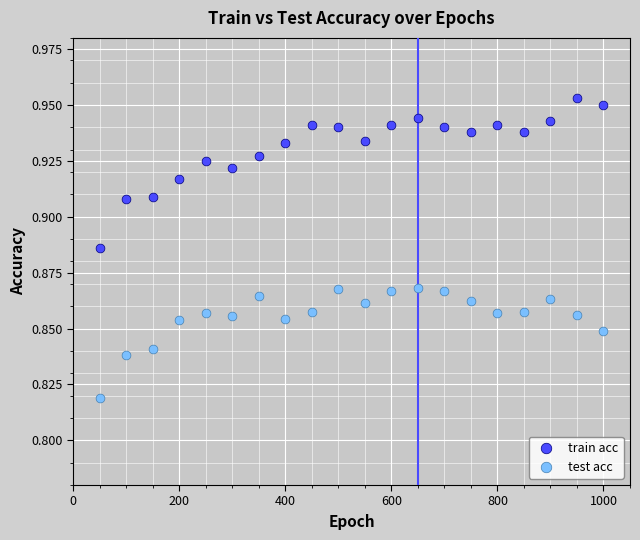

What is the X range (max minus min) for the scatter plot?

950.0